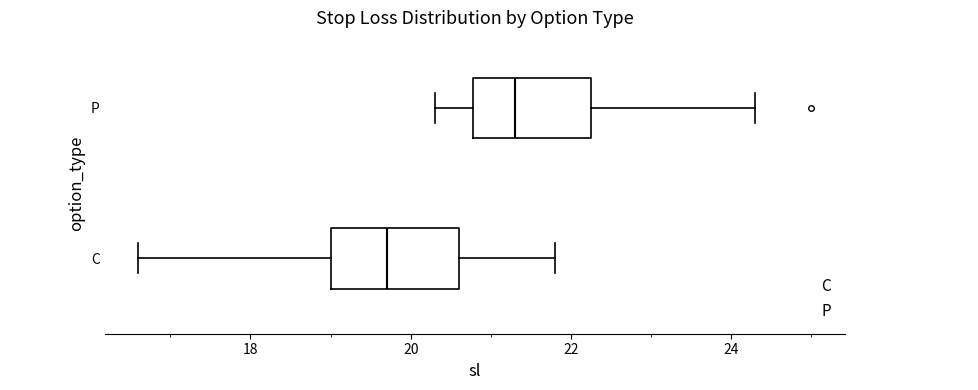

Reading bottom to top, read every box against the x-axis: the position of its median line, the range the box covers, and the ends of its whiskers. The values are not printed on the chart, so give them approximately, as read against the axis.

C: median 19.8, box 19.0 to 20.6, whiskers 16.6 to 21.8
P: median 21.4, box 20.8 to 22.2, whiskers 20.4 to 24.4